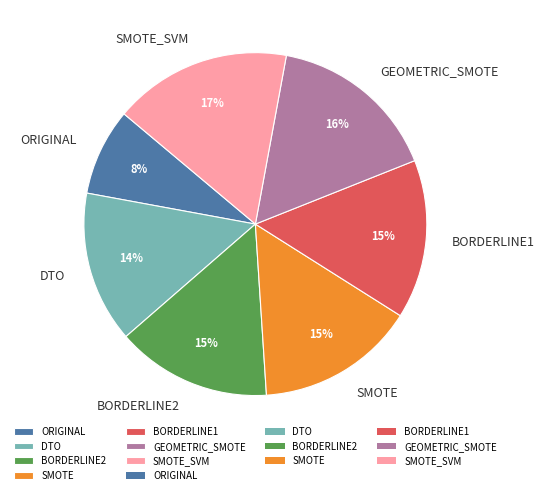

To the nearest percent, what is the difference between the ORIGINAL and GEOMETRIC_SMOTE slice percentages?

8%